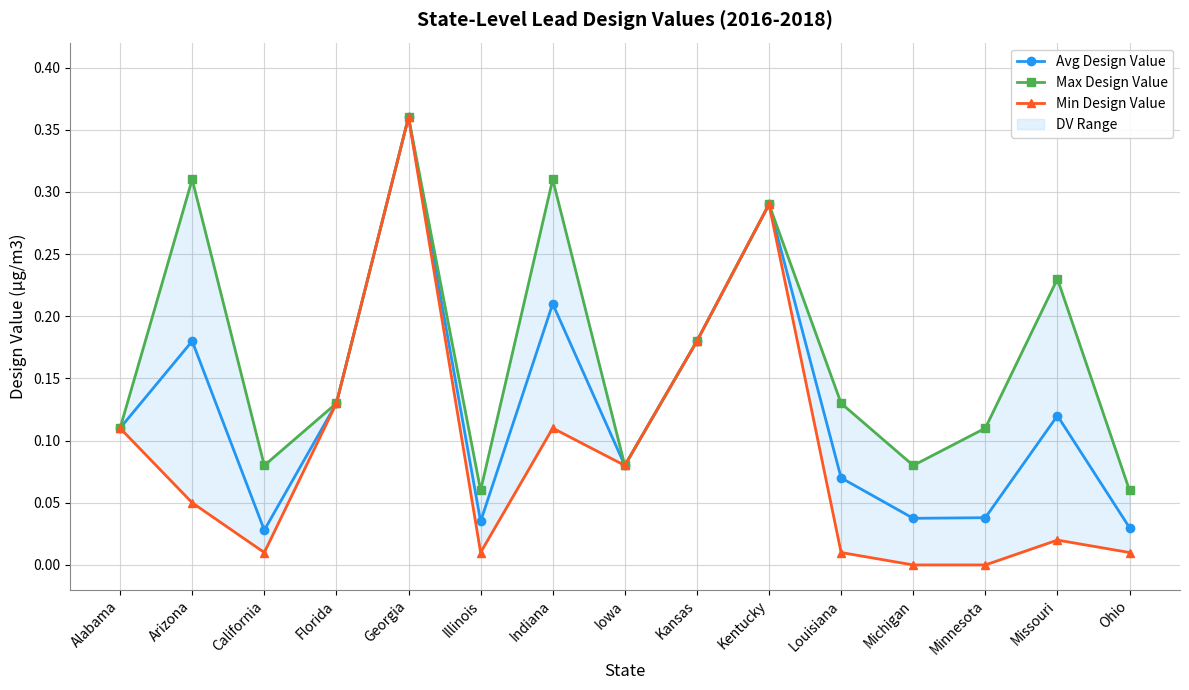

What is the total value across all series at Minnesota?

0.1